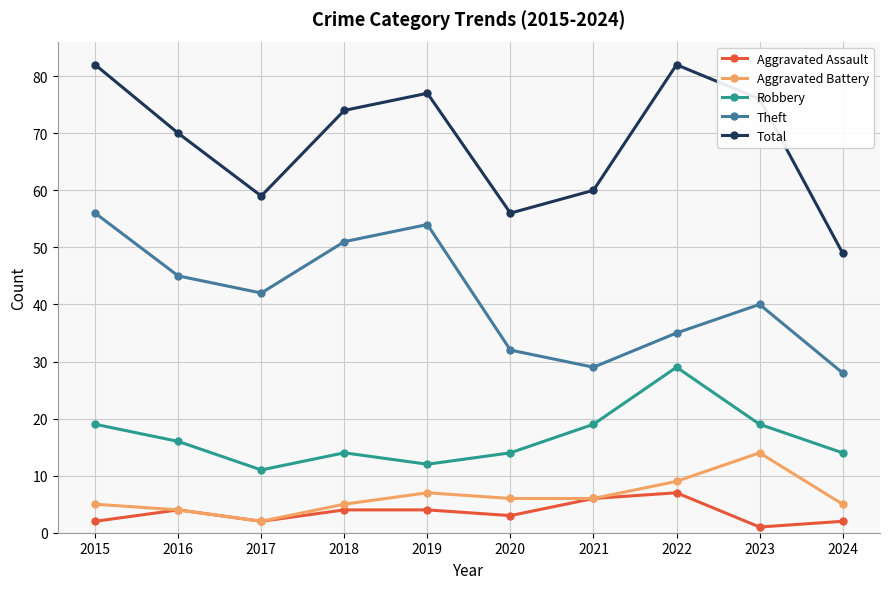

Which series has the largest range (max minus min)?

Total